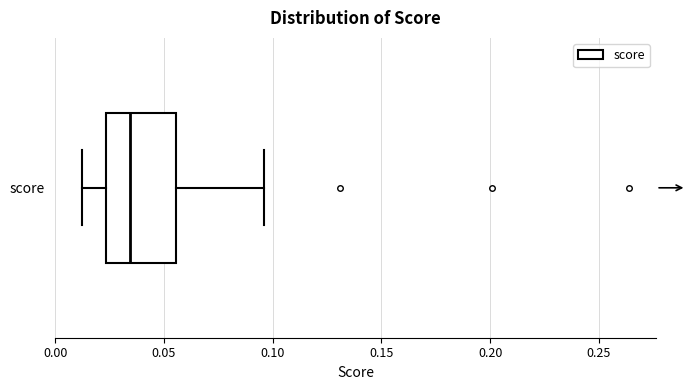

Transcribe this box plot: give where the median line is, the range the box spans, and where the two whiskers end, as read against the x-axis. The values are not printed on the chart, so give them approximately, as read against the axis.

median 0.035, box 0.025 to 0.055, whiskers 0.015 to 0.095